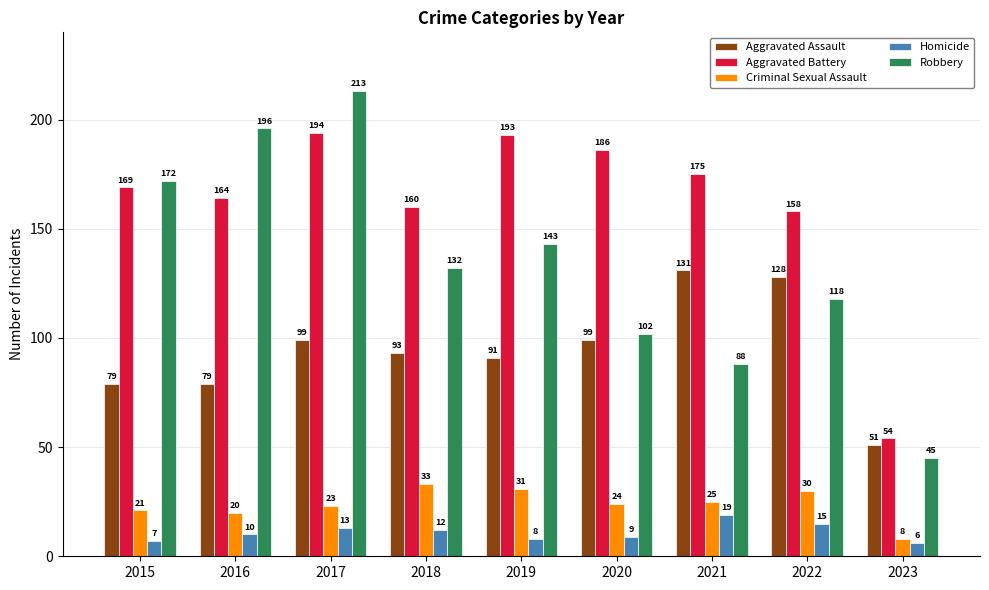

List the series in order of their peak value, highest first.

Robbery, Aggravated Battery, Aggravated Assault, Criminal Sexual Assault, Homicide